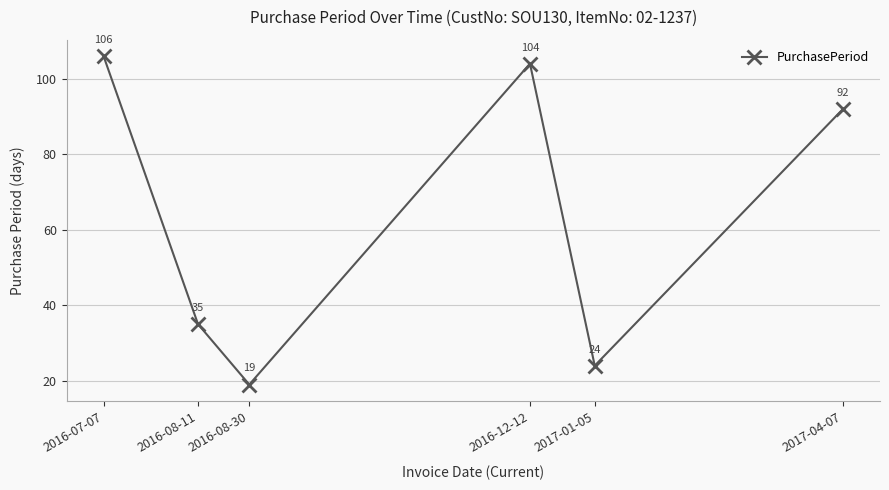

Where does the data first go above 92?

2016-07-07